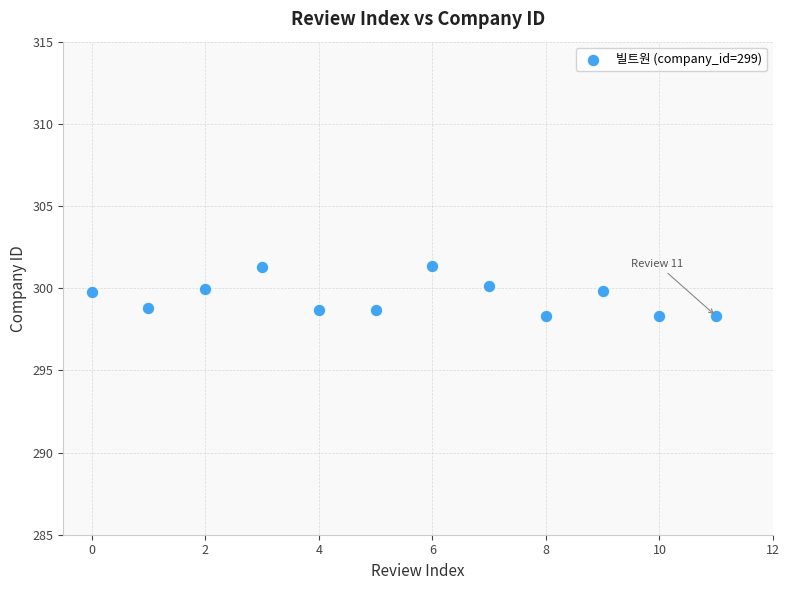

What is the range of Y values (max minus min)?

3.1